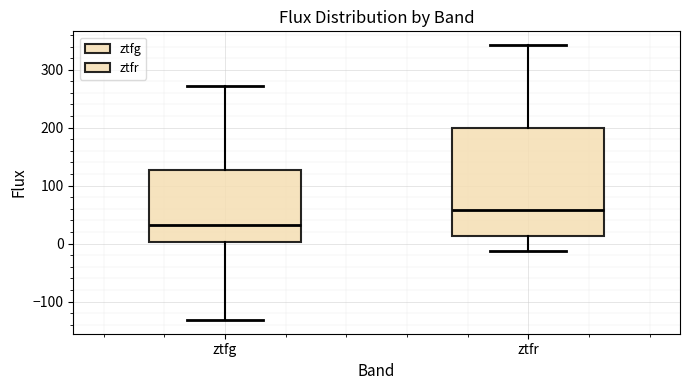

Reading left to right, transcribe this box plot: for each box, give where its median line is, the range the box spans, and where its two whiskers end, as read against the y-axis. The values are not printed on the chart, so give them approximately, as read against the axis.

ztfg: median 30, box 0 to 130, whiskers -130 to 270
ztfr: median 60, box 10 to 200, whiskers -10 to 340